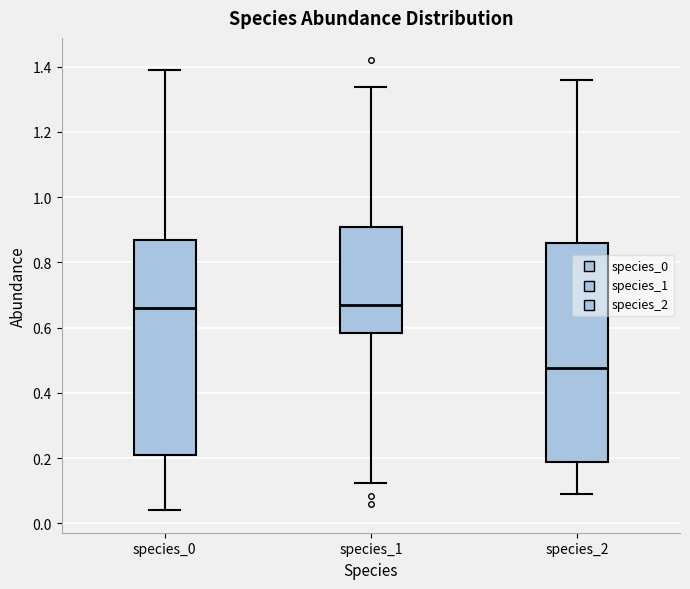

Where is the lower edge of the box for species_2 on the y-axis? The values are not printed on the chart, so give them approximately, as read against the axis.

0.18